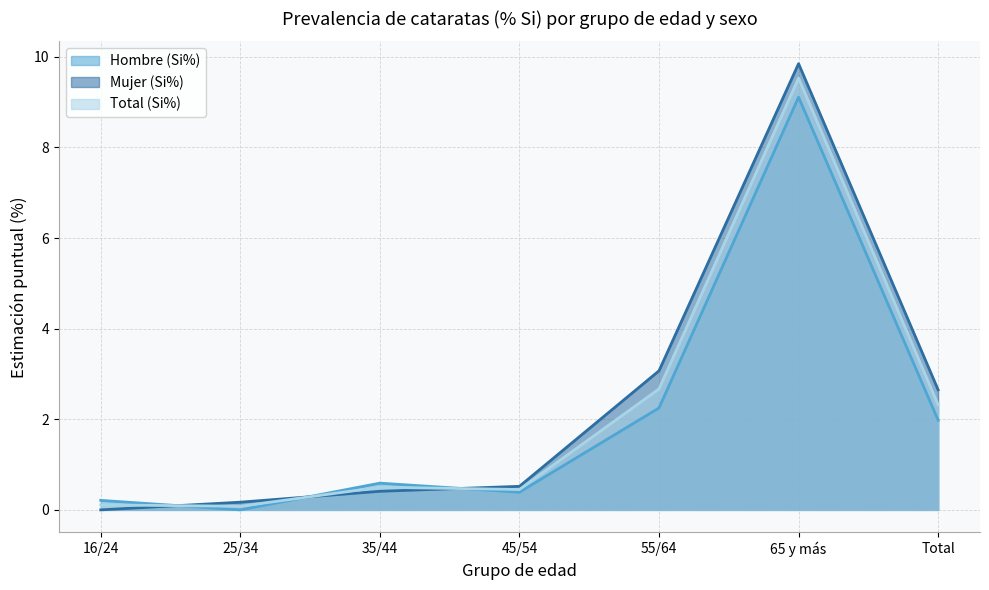

Which series ends up on top after the final intersection of Hombre (Si%) and Mujer (Si%)?

Mujer (Si%)